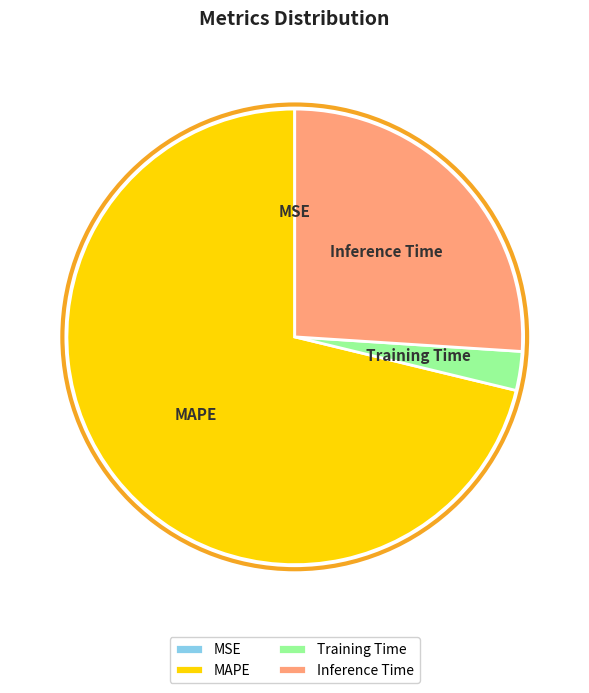

Is MAPE the majority of the pie?

Yes